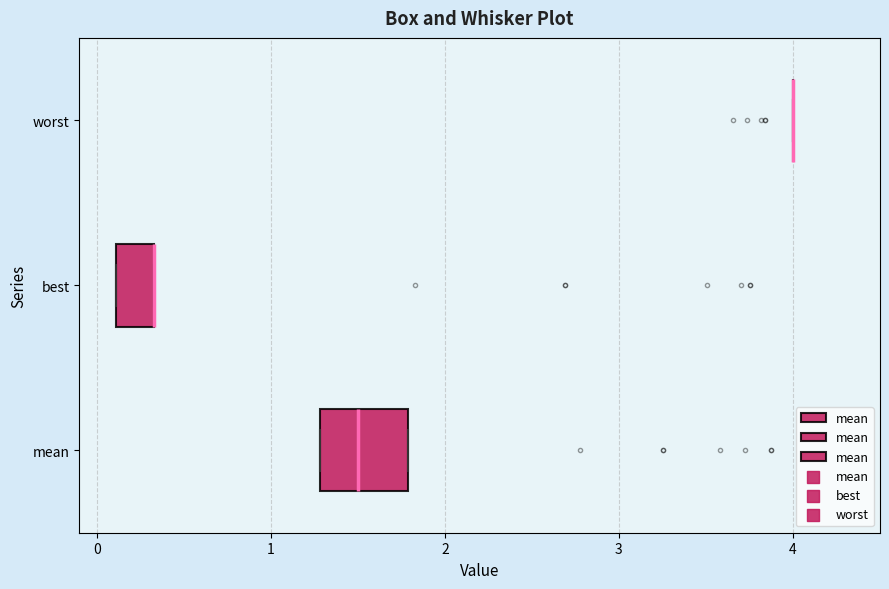

Where is the right edge of the box for best on the x-axis? The values are not printed on the chart, so give them approximately, as read against the axis.

0.3